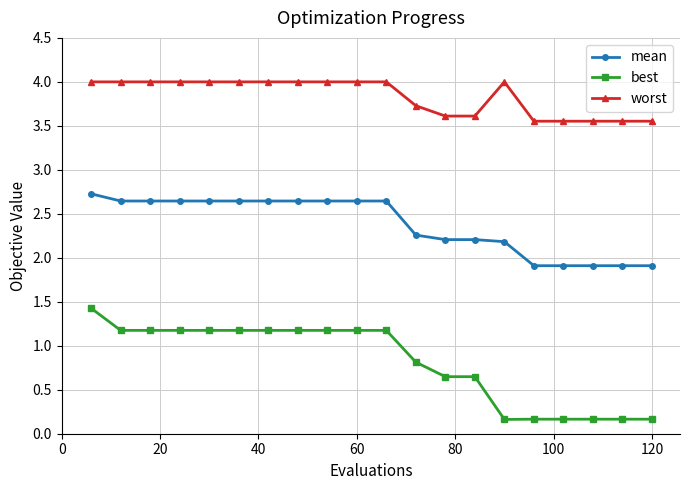

What is the greatest value displayed?

4.0